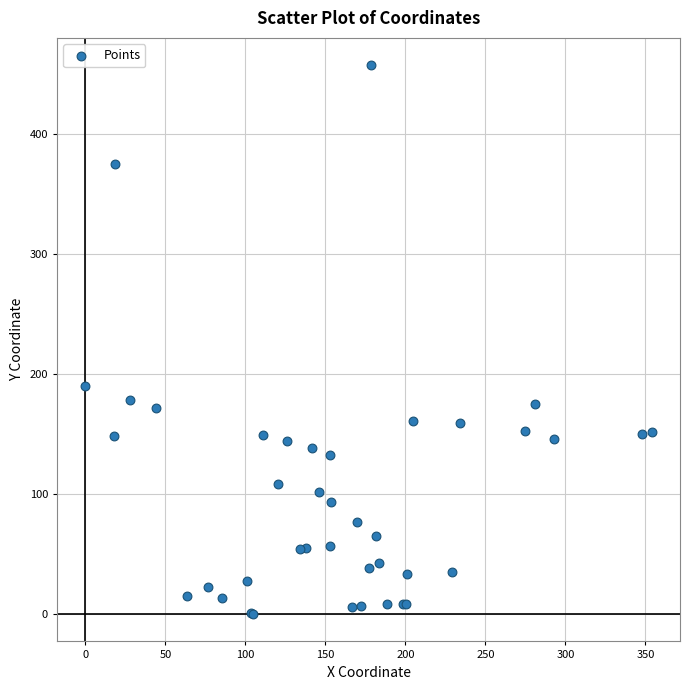

What Y value in the scatter plot is closest to 228?

190.4